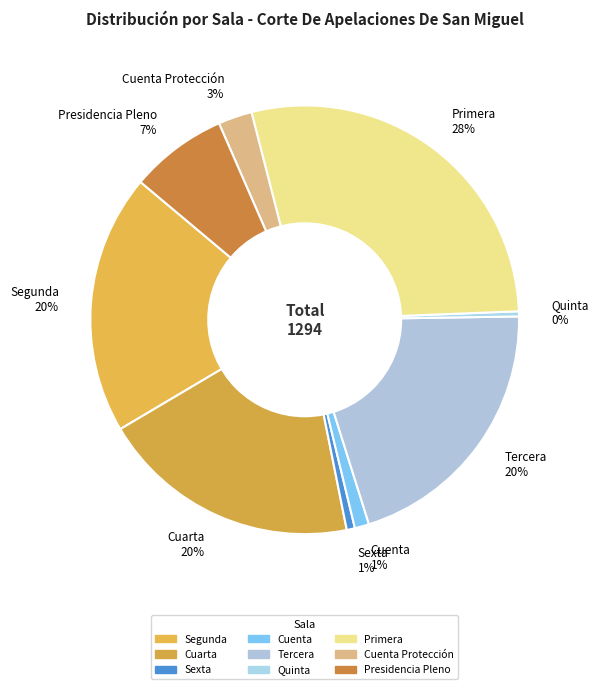

Between Cuenta Protección 3% and Cuenta 1%, which is larger?

Cuenta Protección 3%